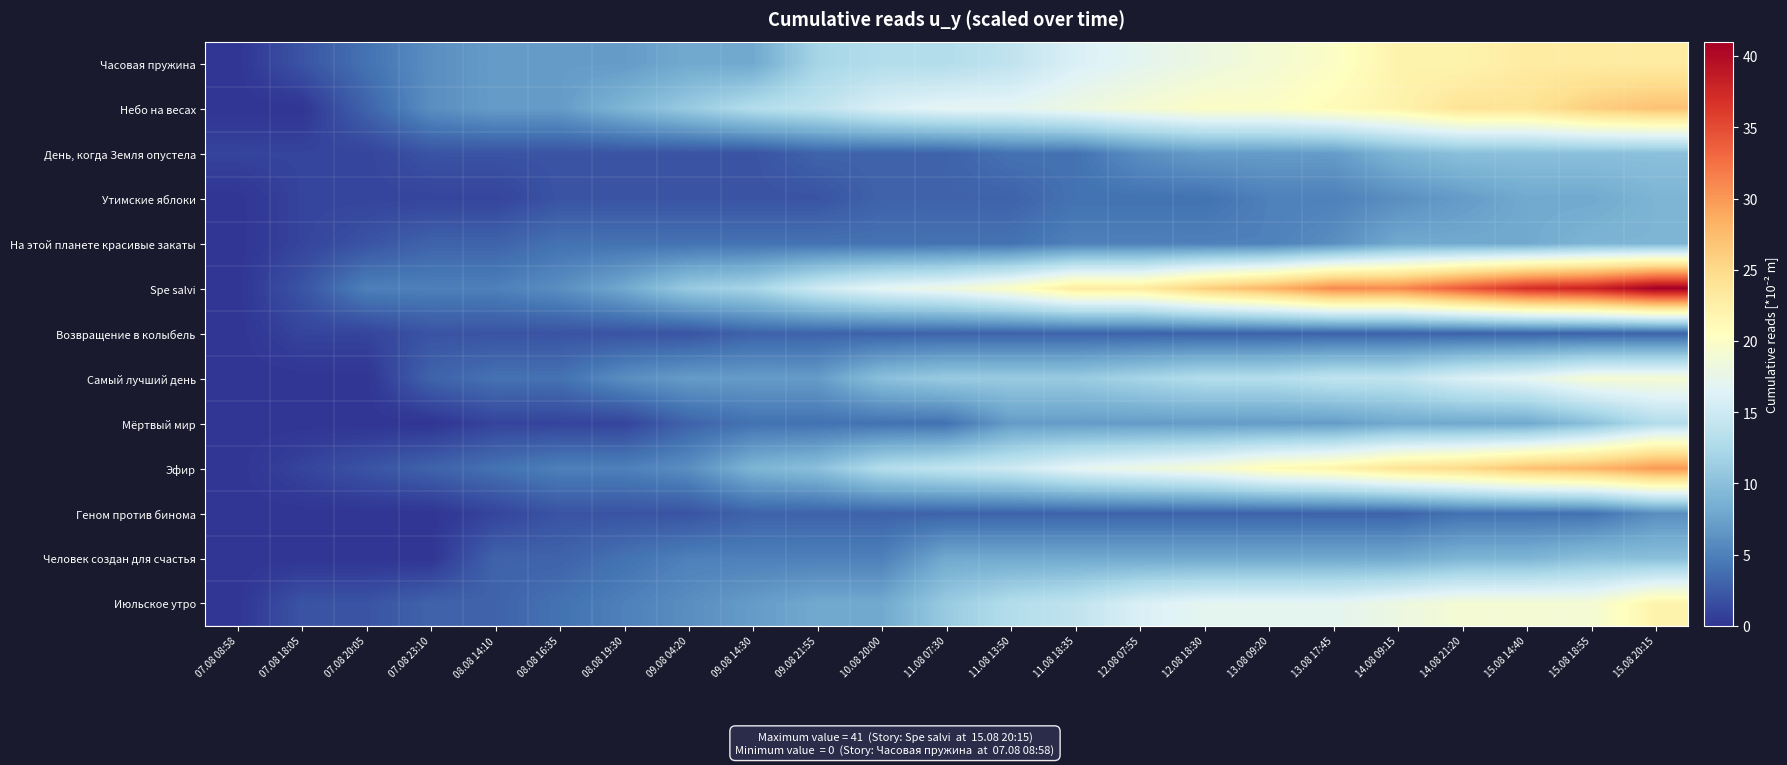

What is the total value across all series at 07.08 23:10?

34